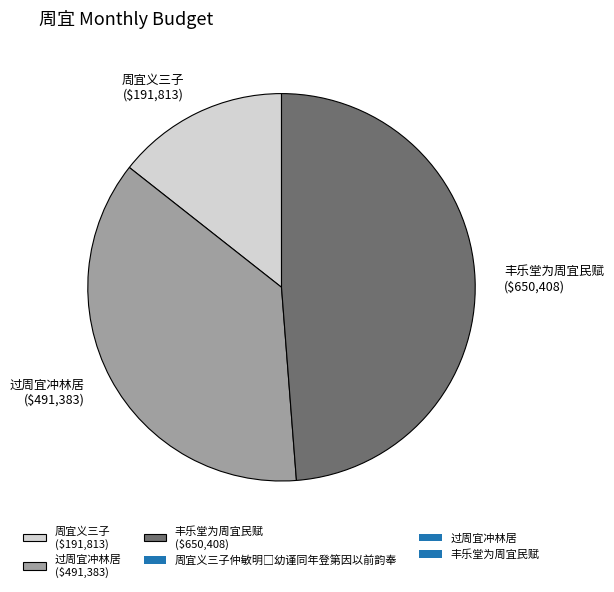

Which category has the biggest portion of the pie?

丰乐堂为周宜民赋 ($650,408)